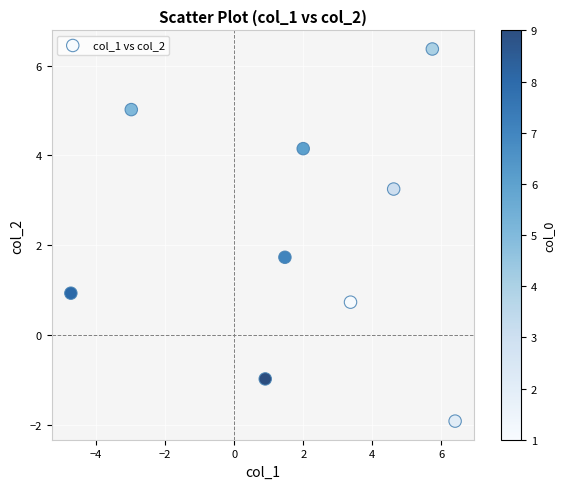

What Y value in the scatter plot is closest to 2?

1.7